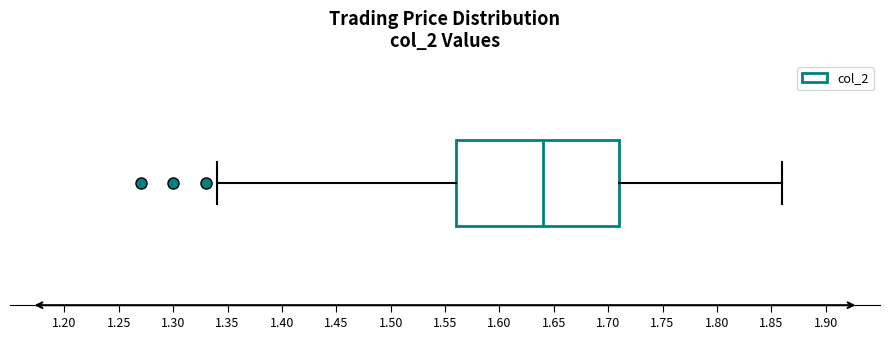

Transcribe this box plot: give where the median line is, the range the box spans, and where the two whiskers end, as read against the x-axis. The values are not printed on the chart, so give them approximately, as read against the axis.

median 1.64, box 1.56 to 1.71, whiskers 1.34 to 1.86